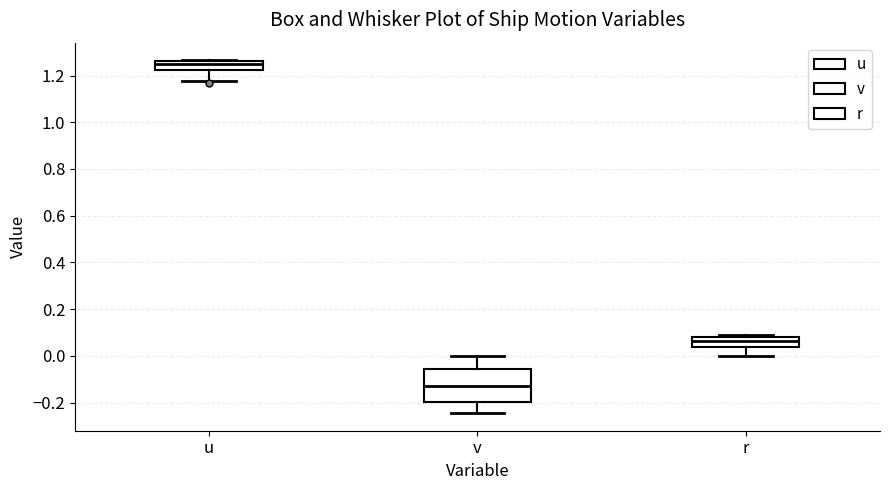

Comparing the boxes themselves (not the whiskers), which one is the tallest?

v